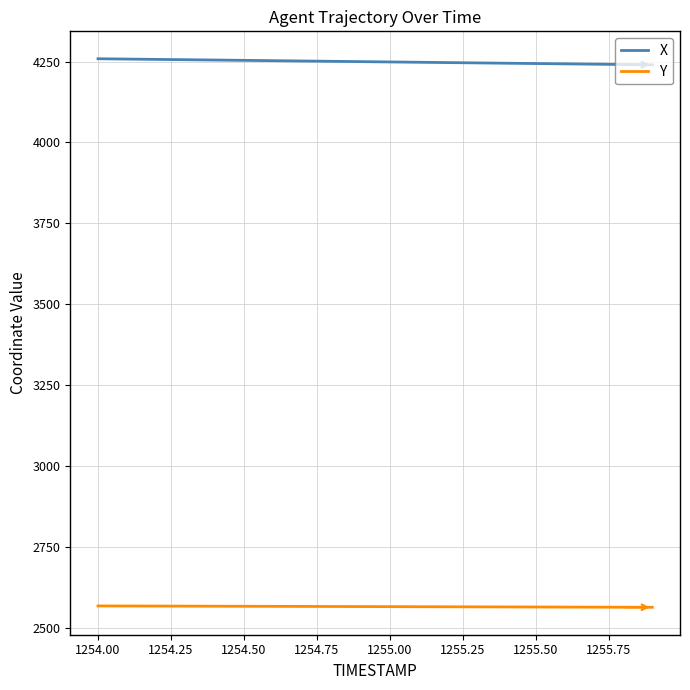

What is the highest value of the Y series?

2567.7